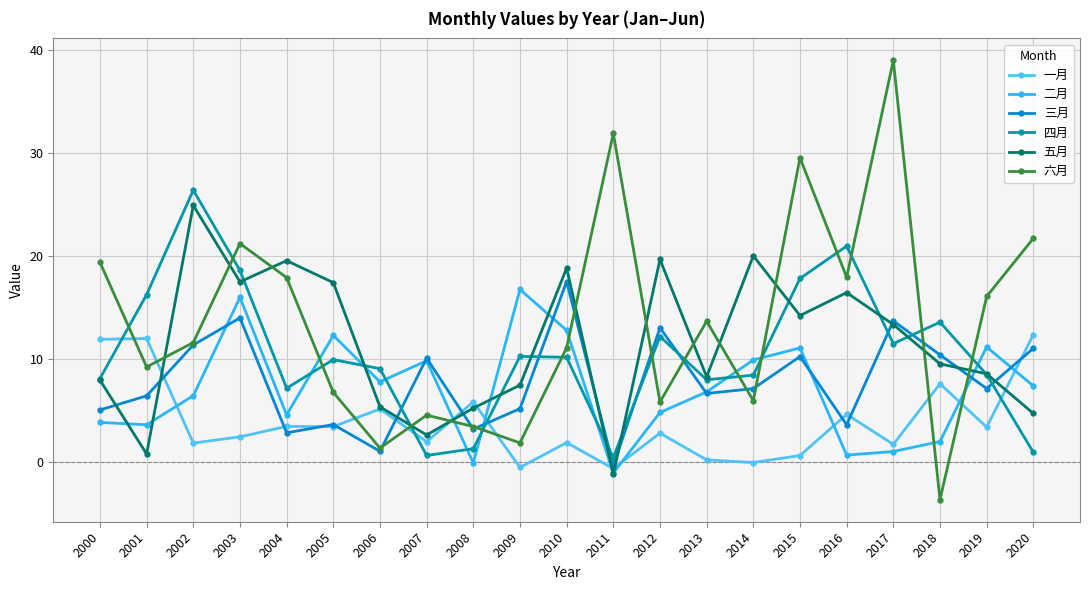

At which category does 五月 reach its first local peak?

2002